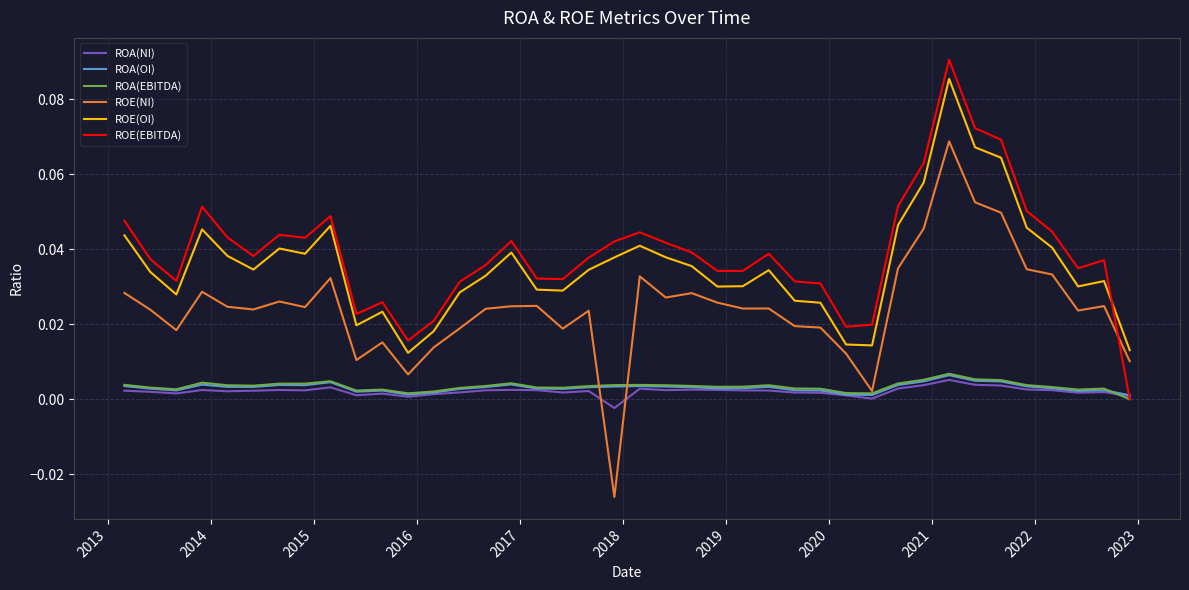

True or false: ROE(OI) and ROA(NI) cross at least once.

False